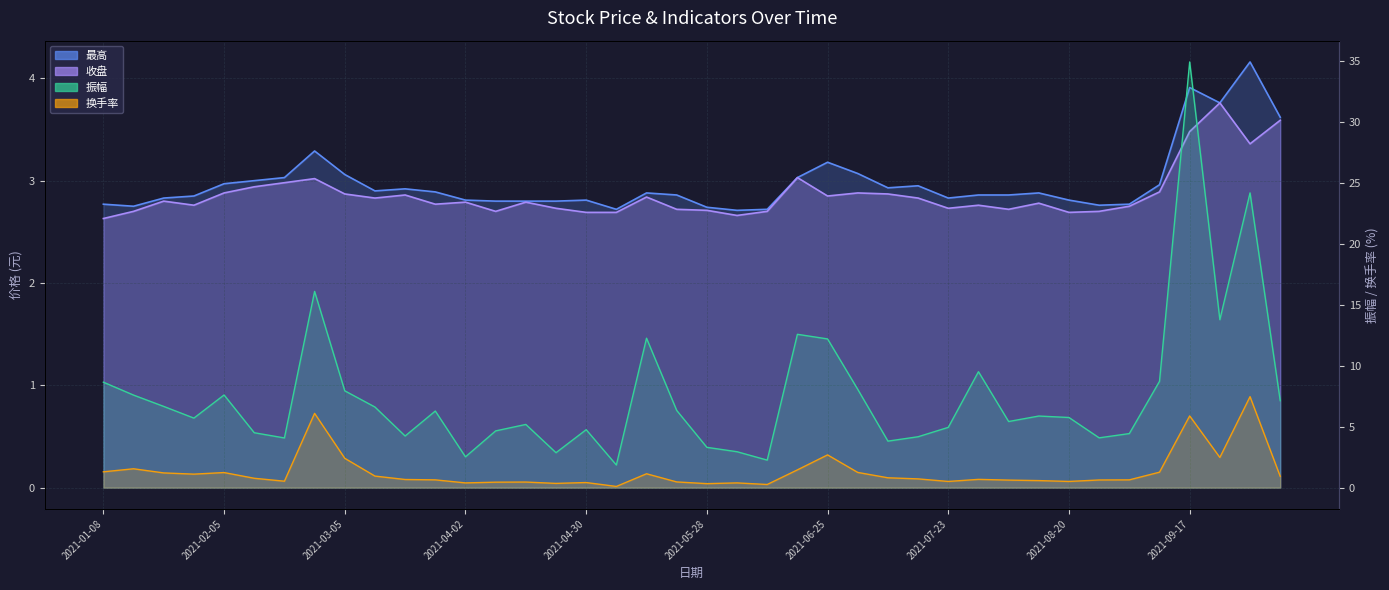

What are all the series names shown in the legend?

最高, 收盘, 振幅, 换手率